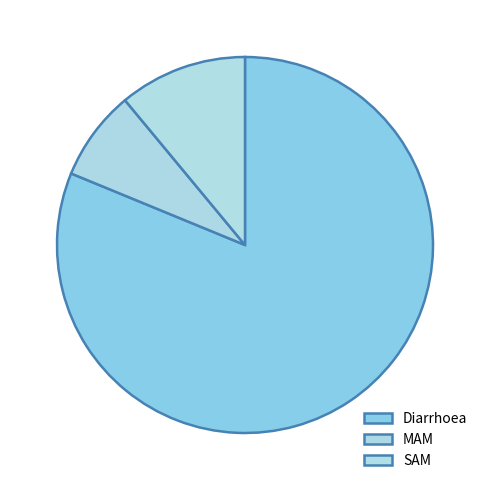

The Diarrhoea slice represents 81% of the pie. True or false?

True